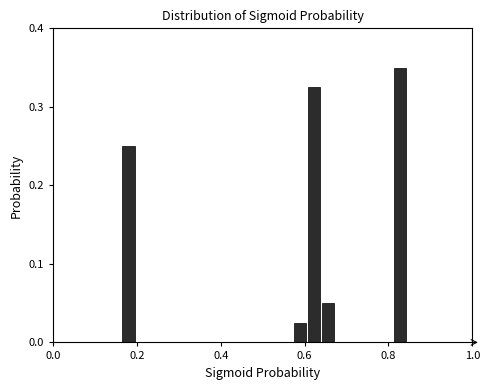

Around what value on the x-axis is the tallest bar? Give the approximate position of its centre, as read against the axis.

0.82